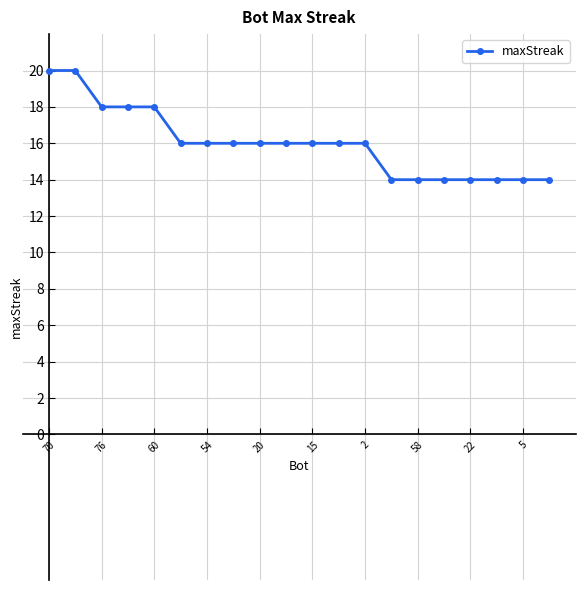

What is the minimum value shown in the chart?

14